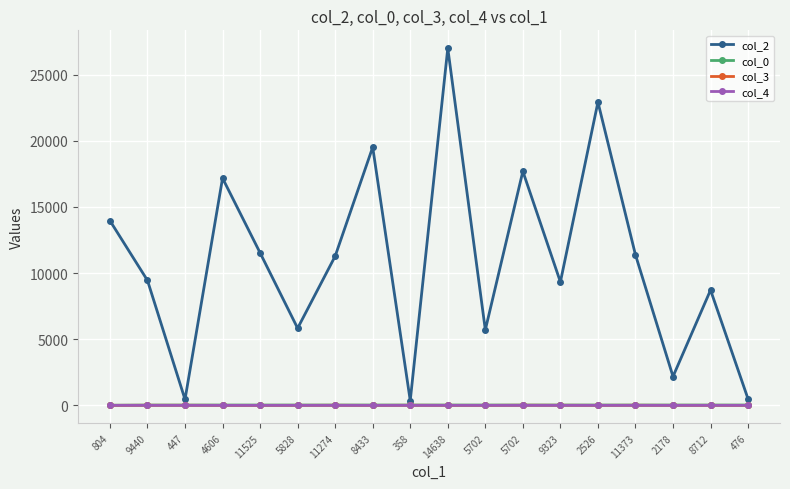

How many lines are shown in the chart?

4